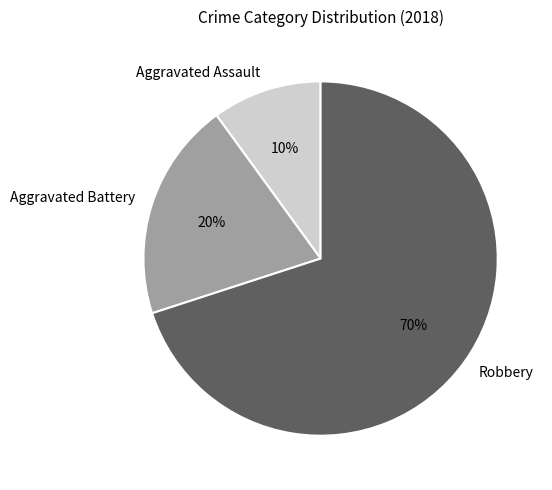

Which slice is the smallest?

Aggravated Assault